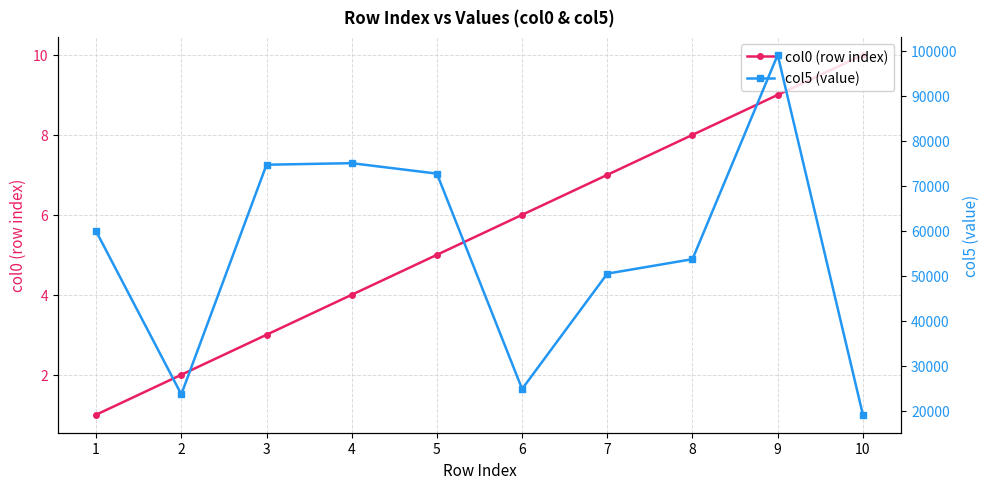

Count the number of data series in this chart.

2